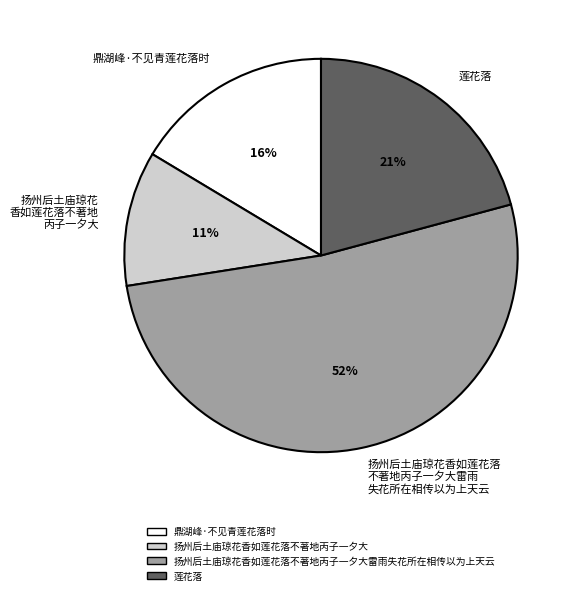

Which has a higher value, 扬州后土庙琼花香如莲花落 不著地丙子一夕大雷雨 失花所在相传以为上天云 or 鼎湖峰·不见青莲花落时?

扬州后土庙琼花香如莲花落 不著地丙子一夕大雷雨 失花所在相传以为上天云